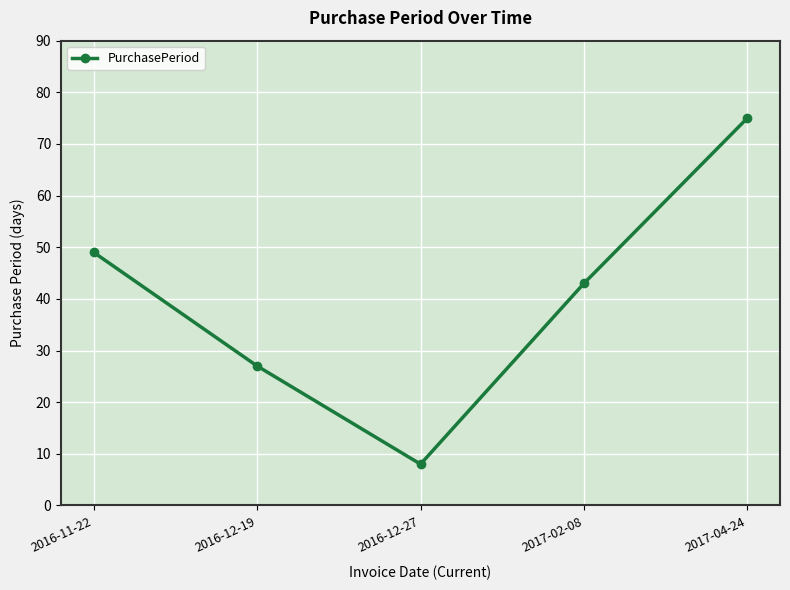

Which has a higher value, 2016-12-27 or 2017-04-24?

2017-04-24